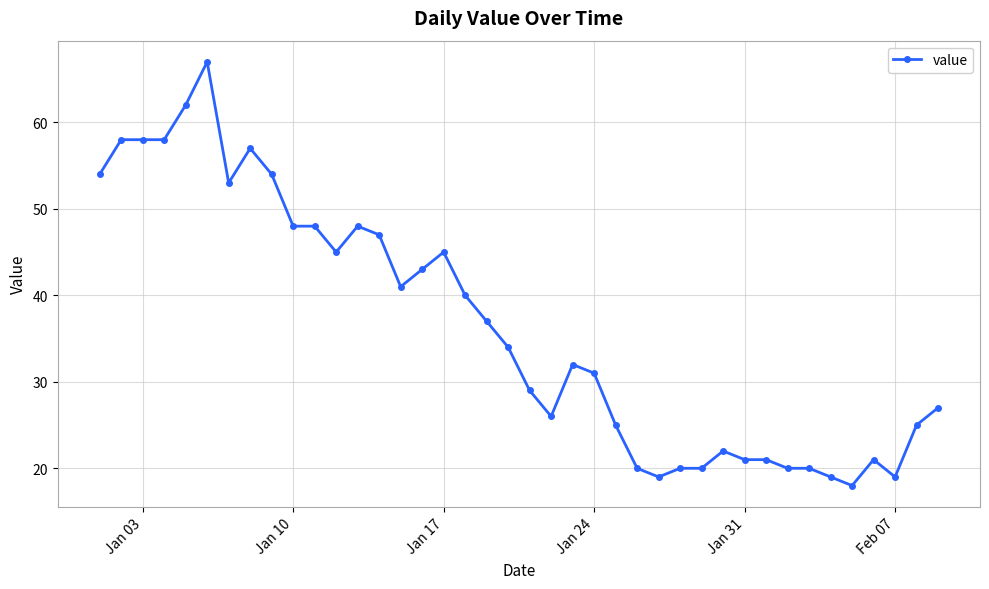

What is the difference between the second highest and minimum values?

44